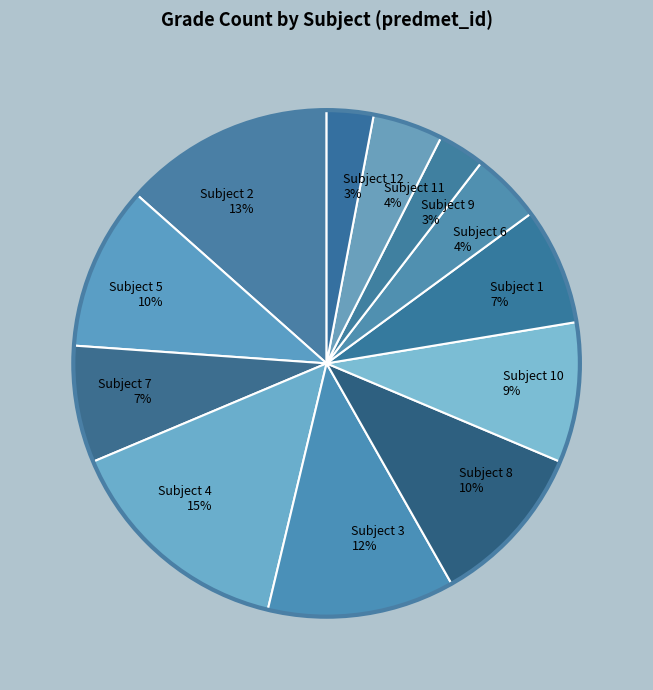

Between Subject 8 and Subject 11, which is larger?

Subject 8